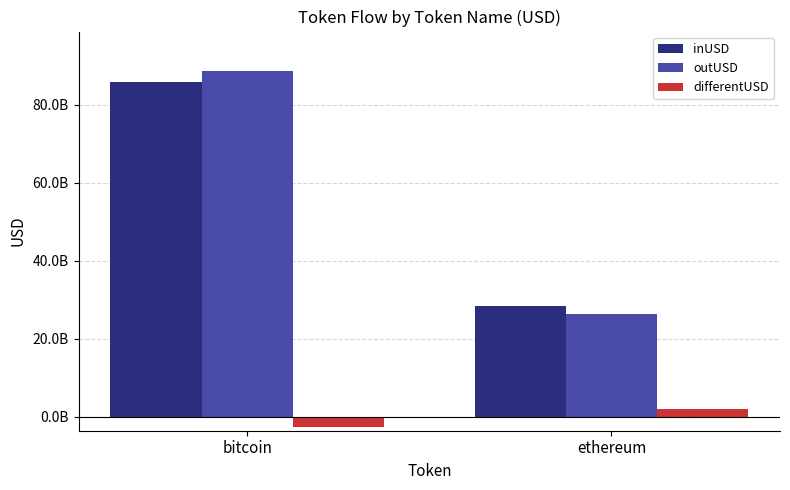

Does the chart contain any negative values?

Yes